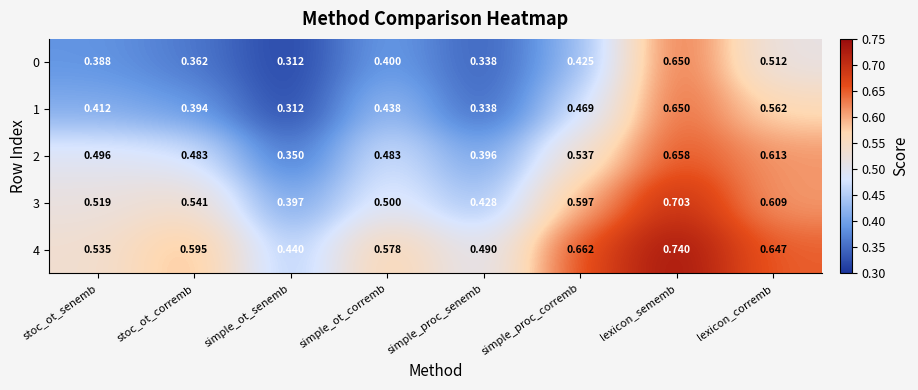

At which category is the sum across all series the highest?

lexicon_sememb